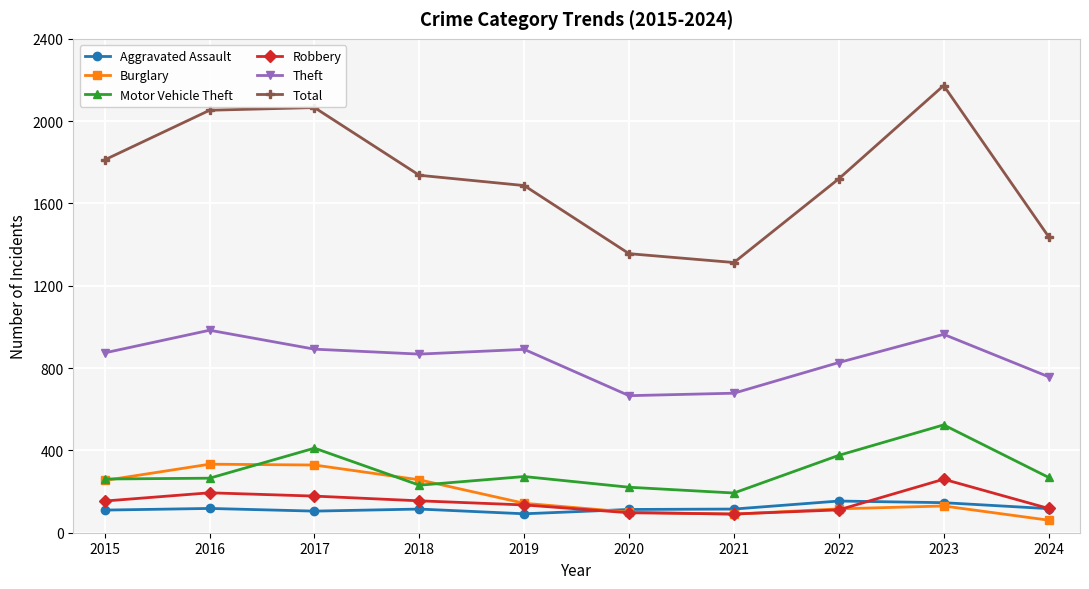

Which series has the largest range (max minus min)?

Total